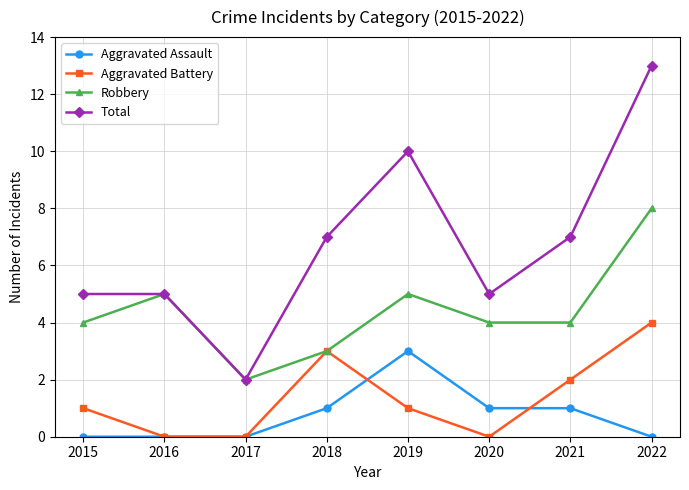

Which category has the highest value in the Aggravated Assault series?

2019